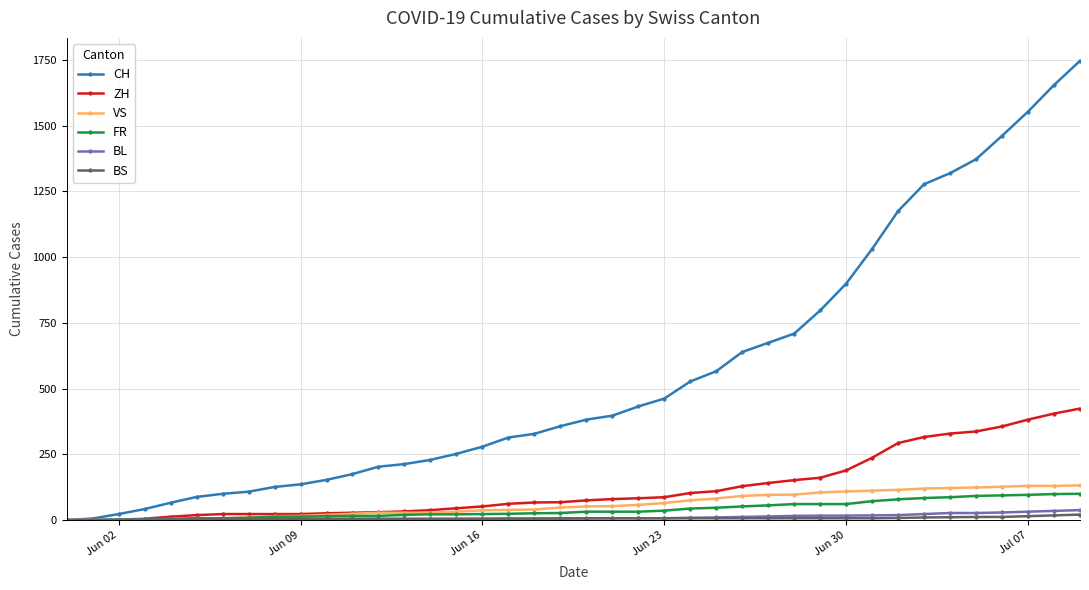

Which series has the widest spread of values?

CH